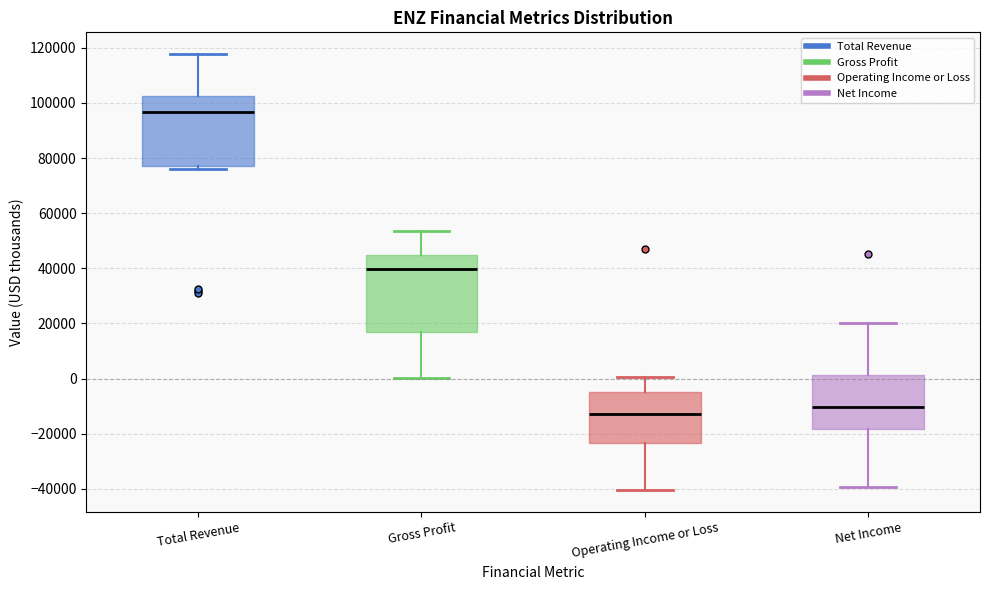

Reading left to right, read every box against the y-axis: the position of its median line, the range the box covers, and the ends of its whiskers. The values are not printed on the chart, so give them approximately, as read against the axis.

Total Revenue: median 96000, box 78000 to 102000, whiskers 76000 to 118000
Gross Profit: median 40000, box 16000 to 44000, whiskers 0 to 54000
Operating Income or Loss: median -12000, box -24000 to -4000, whiskers -40000 to 0
Net Income: median -10000, box -18000 to 2000, whiskers -40000 to 20000